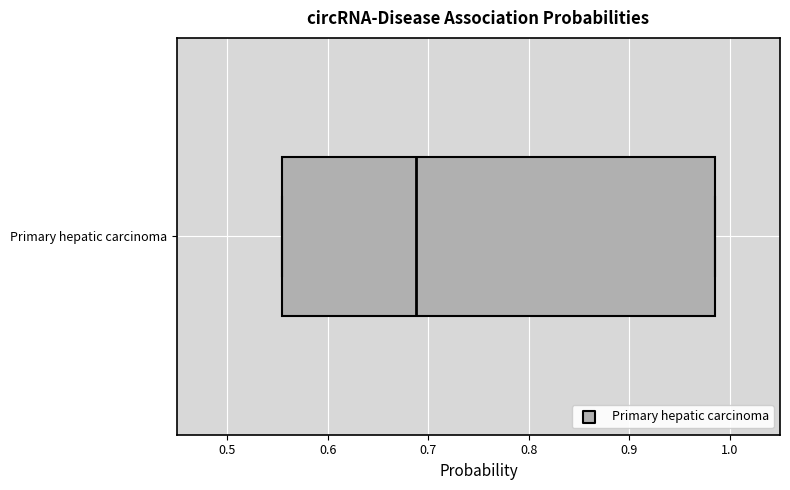

Where is the right edge of the box for Primary hepatic carcinoma on the x-axis? The values are not printed on the chart, so give them approximately, as read against the axis.

0.99